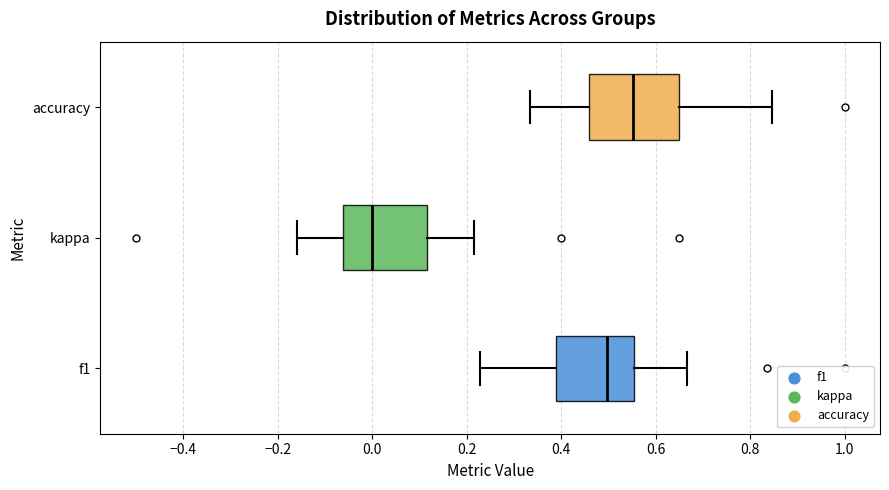

Which box's median line is the furthest to the left?

kappa